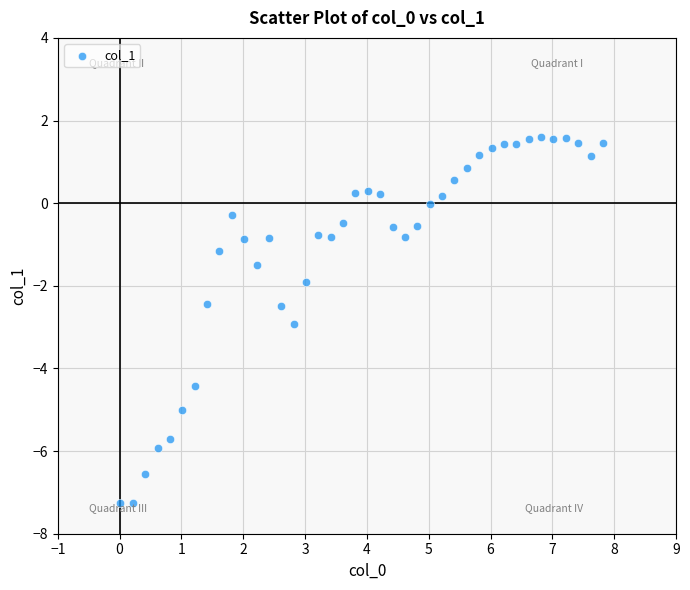

What is the range of Y values (max minus min)?

8.9